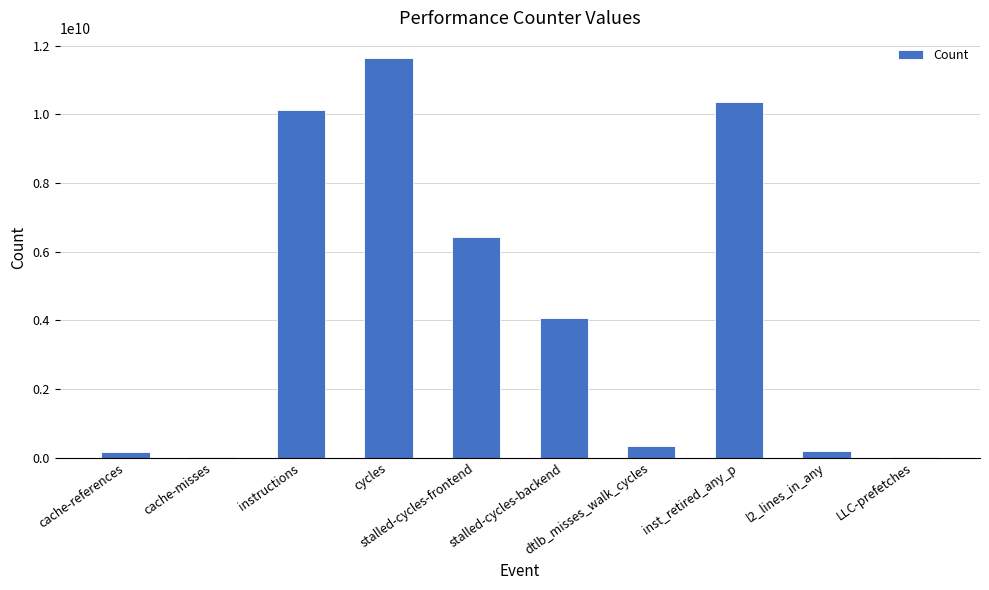

Count the number of categories in the chart.

10